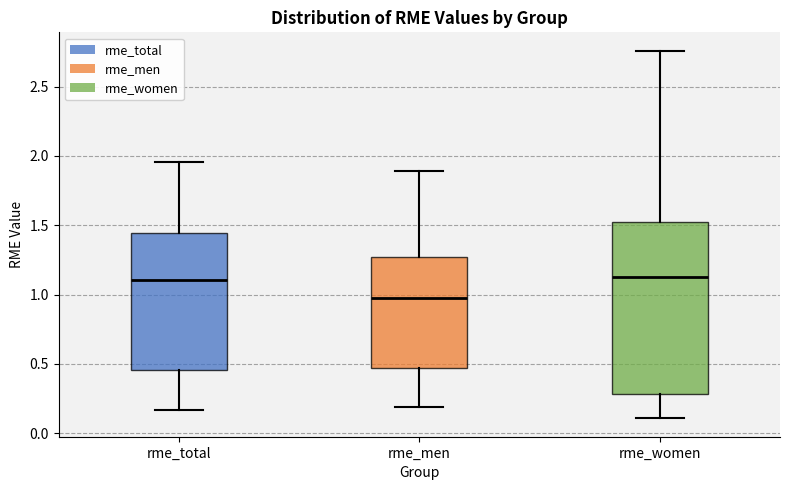

Reading left to right, transcribe this box plot: for each box, give where its median line is, the range the box spans, and where its two whiskers end, as read against the y-axis. The values are not printed on the chart, so give them approximately, as read against the axis.

rme_total: median 1.10, box 0.45 to 1.45, whiskers 0.15 to 1.95
rme_men: median 0.95, box 0.45 to 1.25, whiskers 0.20 to 1.90
rme_women: median 1.15, box 0.30 to 1.50, whiskers 0.10 to 2.75